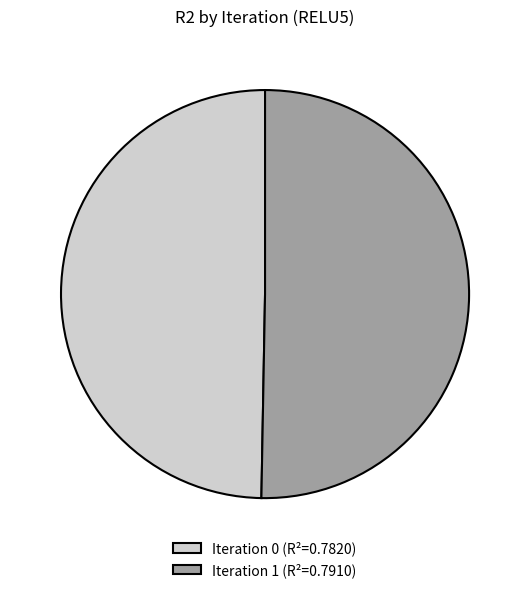

Which category accounts for the majority?

Iteration 1 (R²=0.7910)